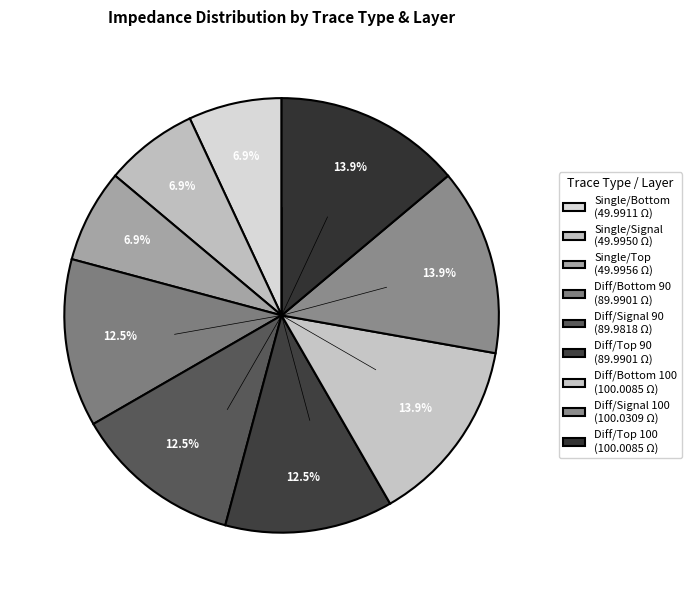

How many segments does this pie chart have?

9